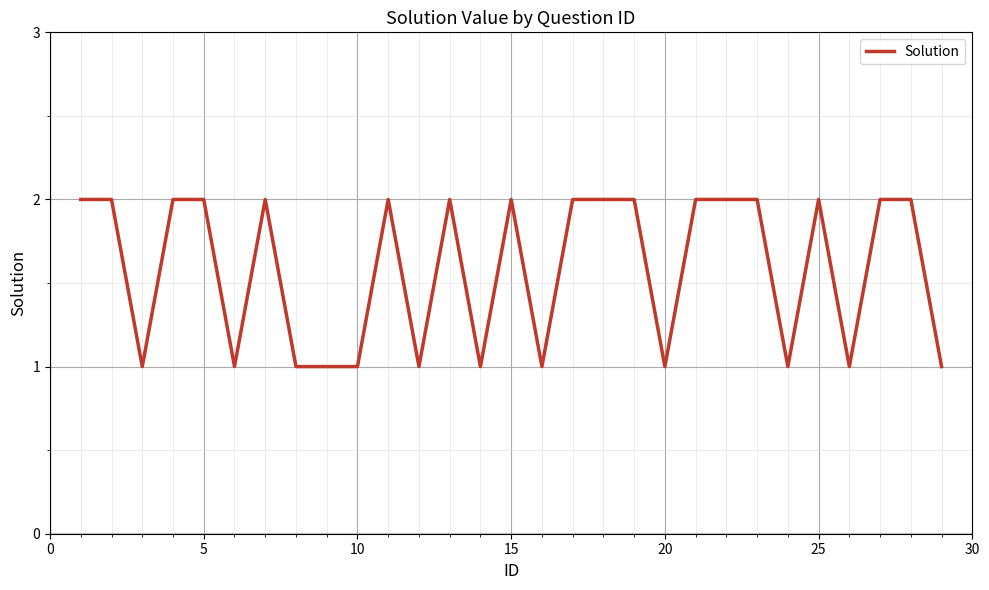

Is this an area chart (filled region under the line)?

No